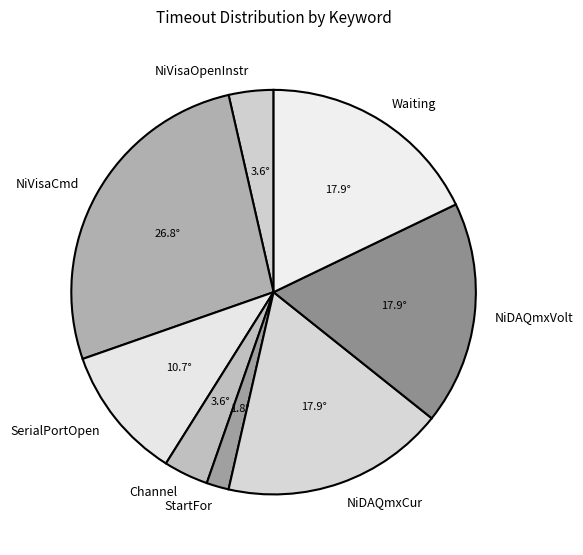

Does any single category account for the majority?

No